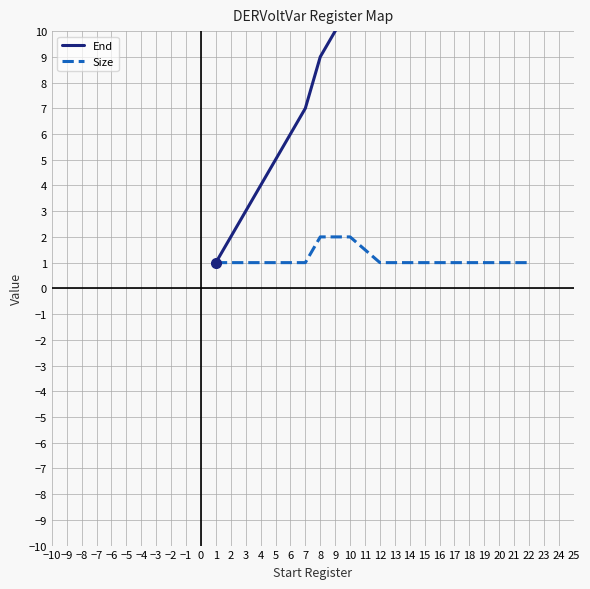

Reading left to right, what are all the values shown in this chart?

End: 1	2	3	4	5	6	7	9	11	12	13	14	15	16	17	18	19	20	21	22
Size: 1	1	1	1	1	1	1	2	2	1	1	1	1	1	1	1	1	1	1	1